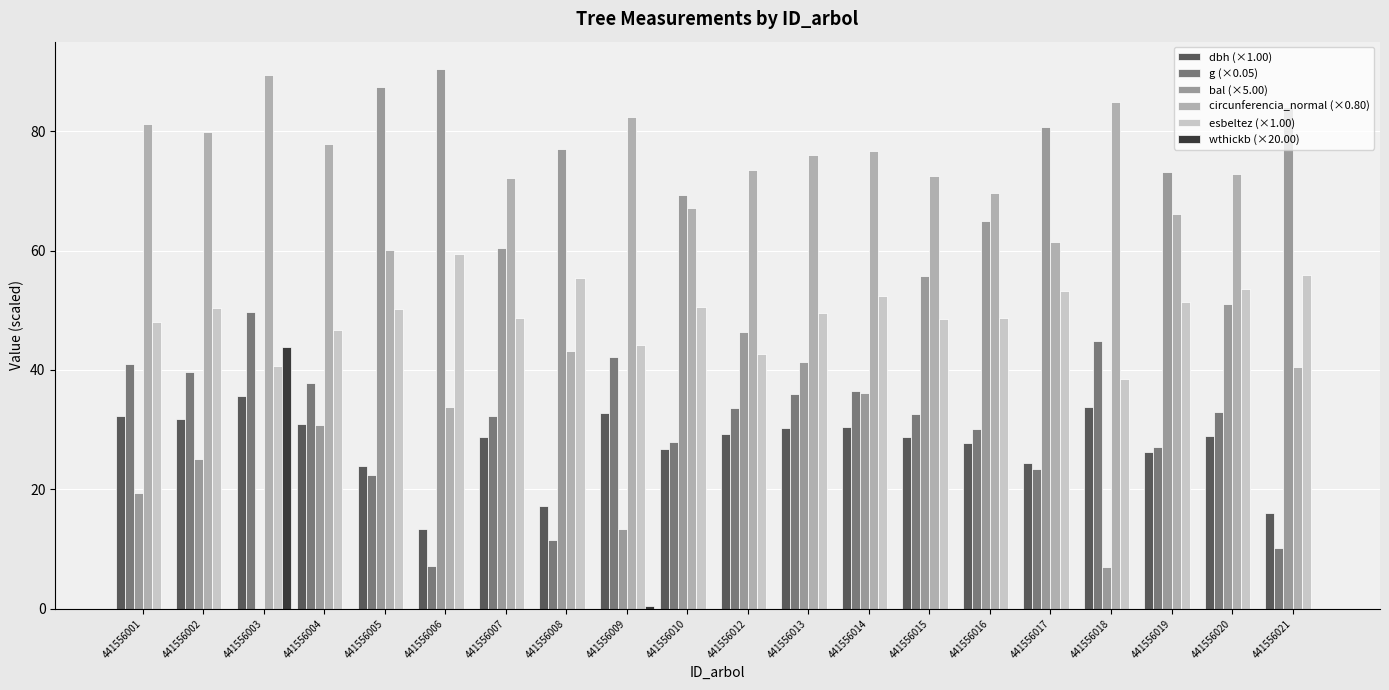

What is the difference between the maximum and minimum values in the esbeltez (×1.00) series?

21.0